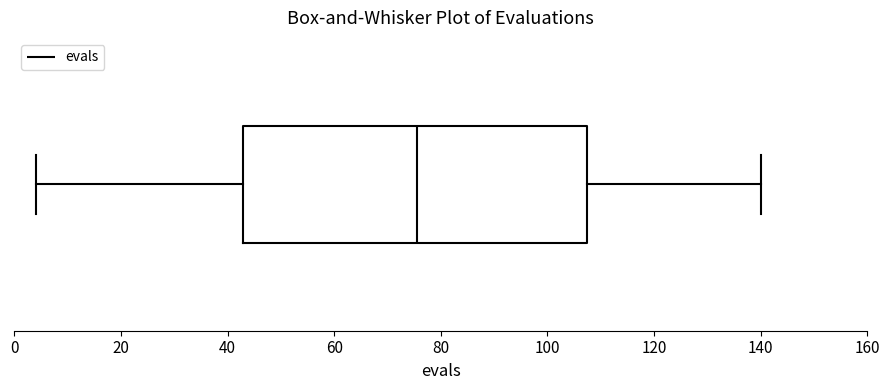

Transcribe this box plot: give where the median line is, the range the box spans, and where the two whiskers end, as read against the x-axis. The values are not printed on the chart, so give them approximately, as read against the axis.

median 76, box 44 to 108, whiskers 4 to 140